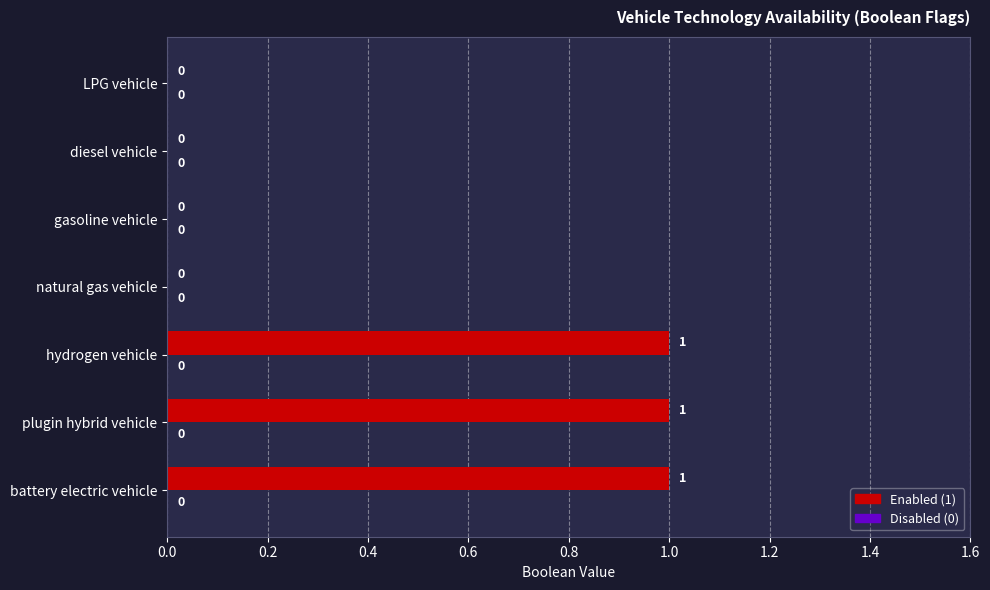

How many values are between 0 and 1?

7